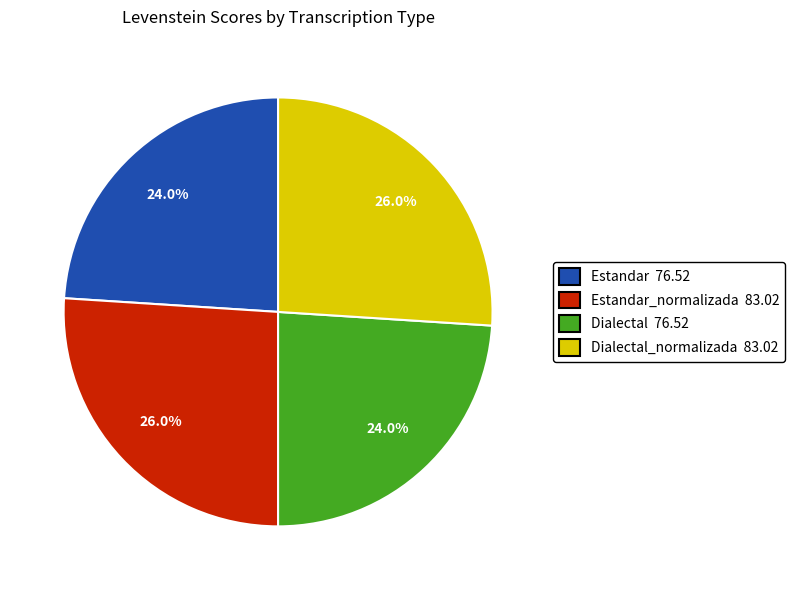

Does any single category account for the majority?

No